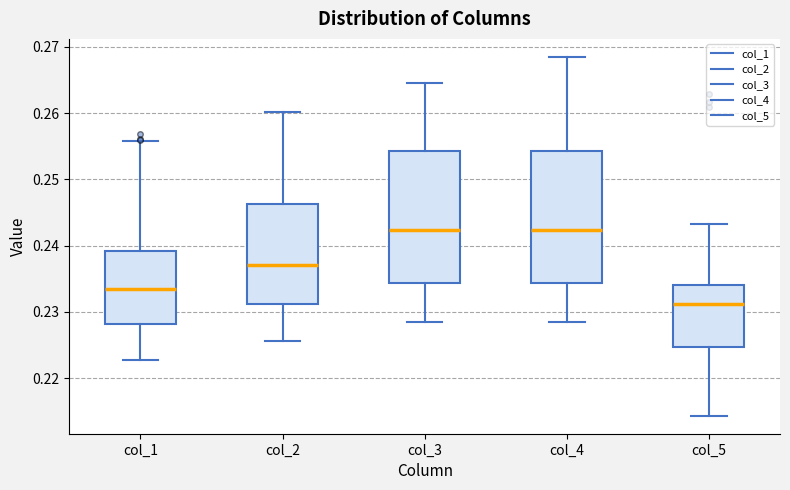

Reading left to right, read every box against the y-axis: the position of its median line, the range the box covers, and the ends of its whiskers. The values are not printed on the chart, so give them approximately, as read against the axis.

col_1: median 0.233, box 0.228 to 0.239, whiskers 0.223 to 0.256
col_2: median 0.237, box 0.231 to 0.246, whiskers 0.226 to 0.260
col_3: median 0.242, box 0.234 to 0.254, whiskers 0.228 to 0.265
col_4: median 0.242, box 0.234 to 0.254, whiskers 0.228 to 0.268
col_5: median 0.231, box 0.225 to 0.234, whiskers 0.214 to 0.243